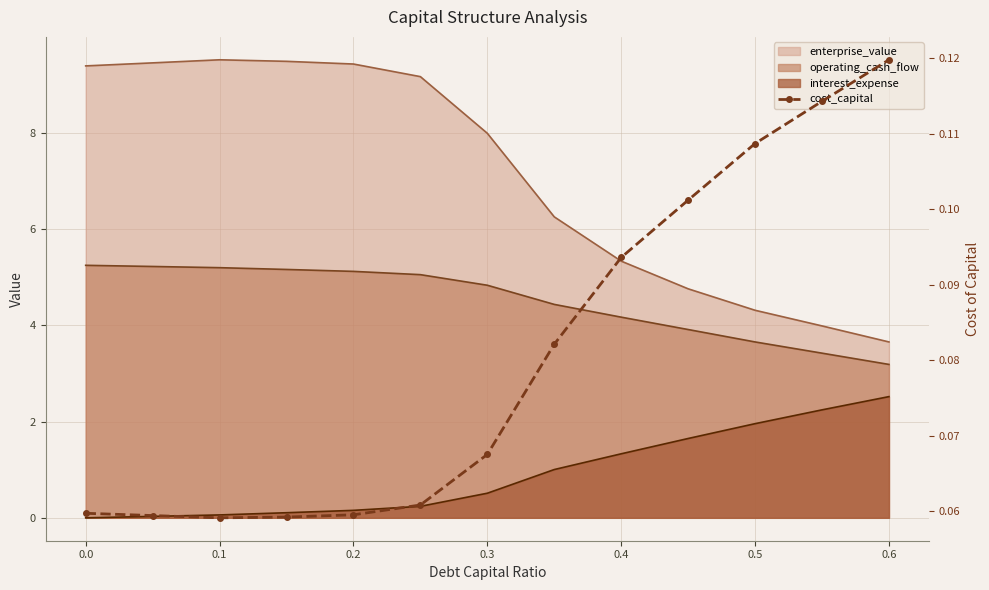

Which label corresponds to the smallest value in the chart?

0.1